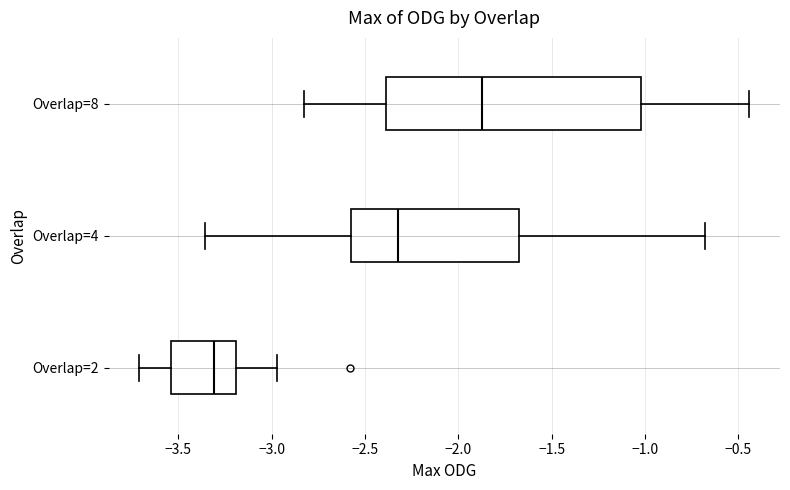

Where does the median line of the box for Overlap=4 sit on the x-axis? The values are not printed on the chart, so give them approximately, as read against the axis.

-2.30